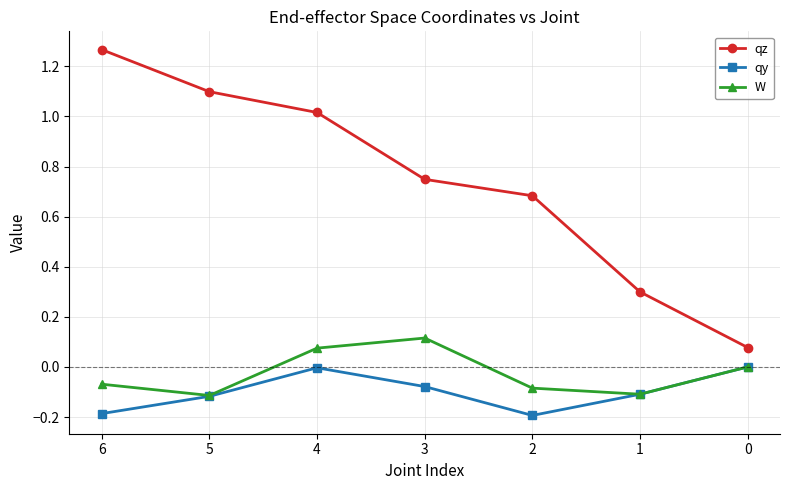

Which category has the highest value in the qz series?

6